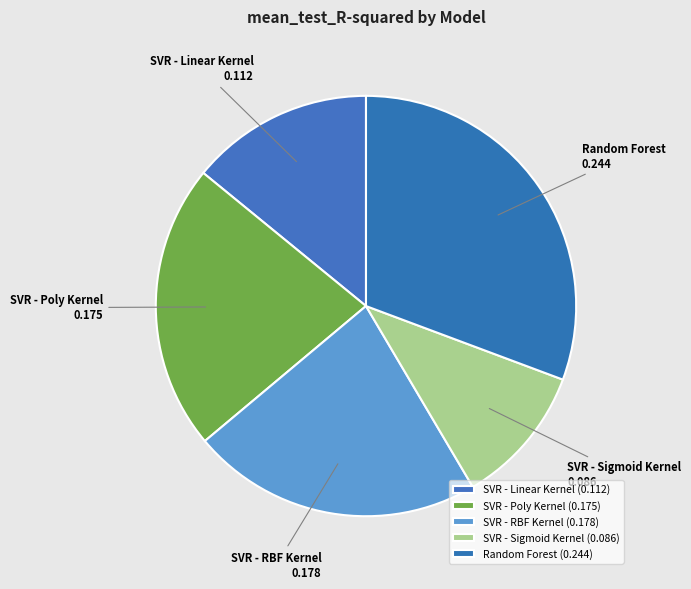

Is it true that SVR - RBF Kernel is 11% of the pie?

False